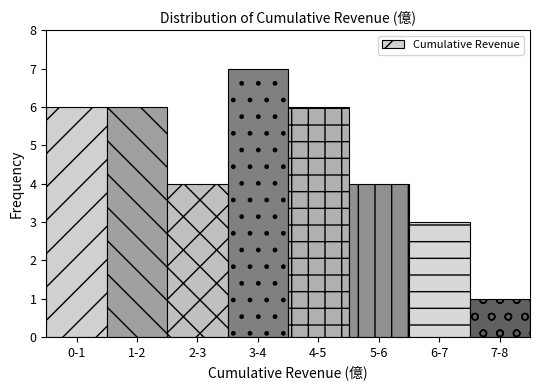

Reading left to right, transcribe all the data shown in this chart.

6	6	4	7	6	4	3	1